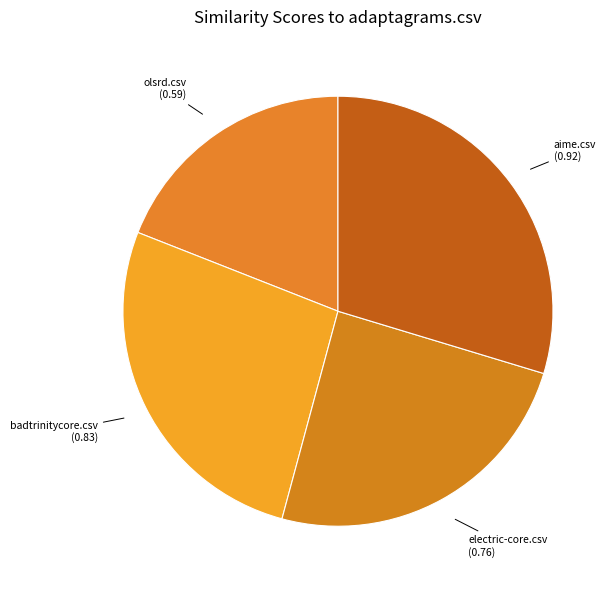

Which has a higher value, badtrinitycore.csv or olsrd.csv?

badtrinitycore.csv